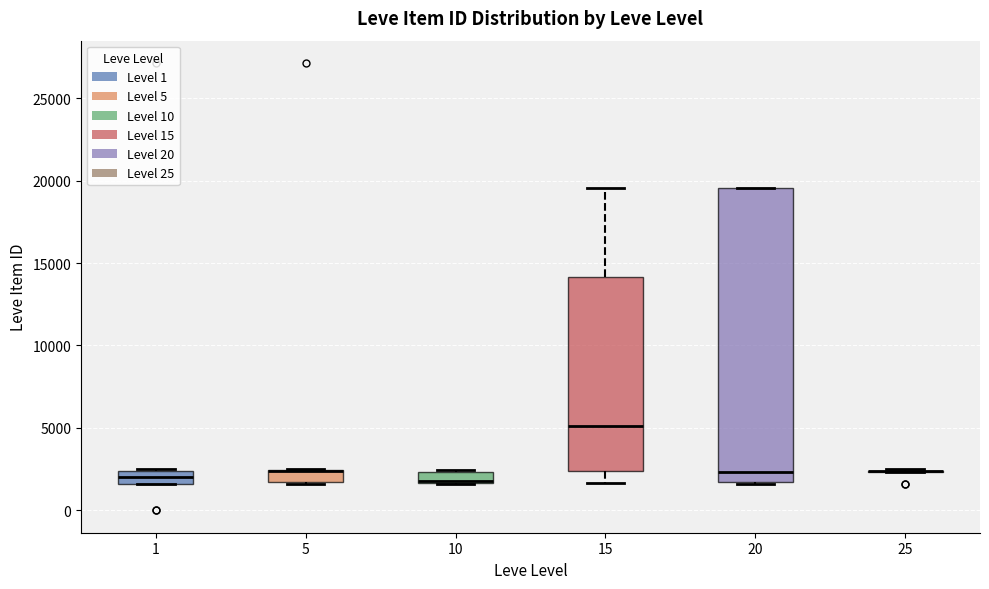

Comparing the boxes themselves (not the whiskers), which one is the tallest?

20